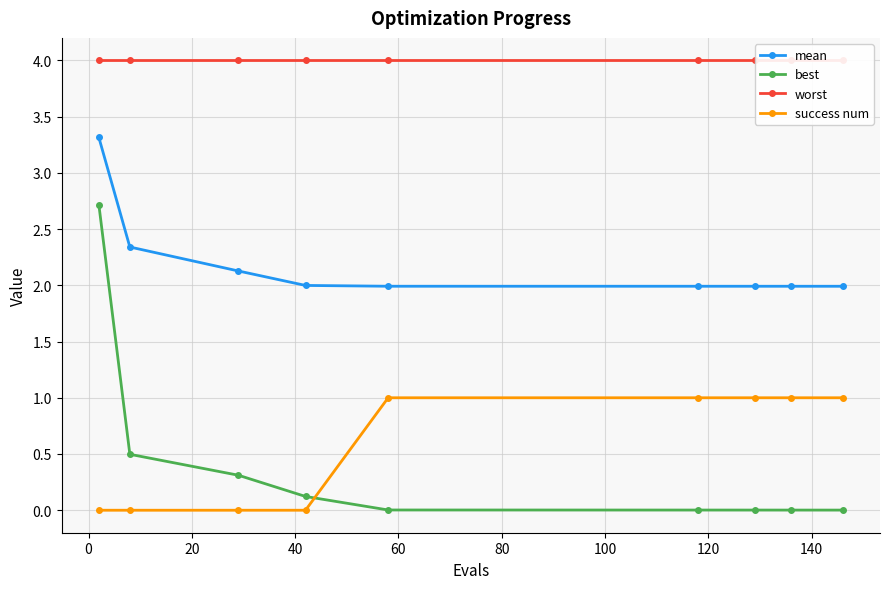

What is the value of the mean point at the 1st from the left?

3.3